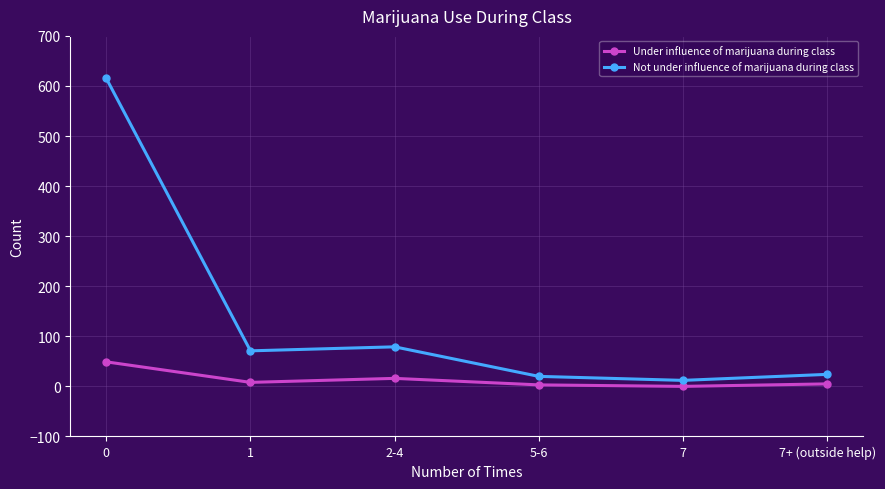

How many lines are shown in the chart?

2